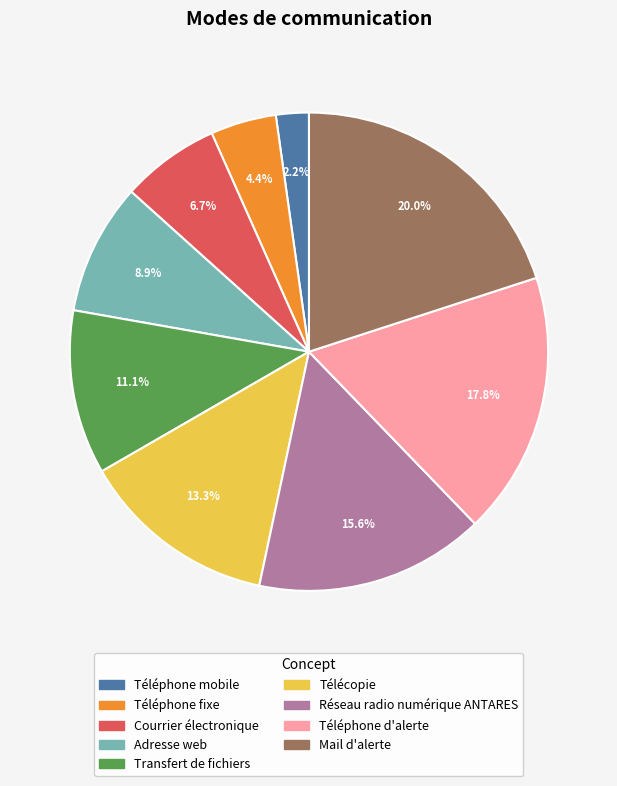

Rank the categories by value from highest to lowest.

Mail d'alerte, Téléphone d'alerte, Réseau radio numérique ANTARES, Télécopie, Transfert de fichiers, Adresse web, Courrier électronique, Téléphone fixe, Téléphone mobile